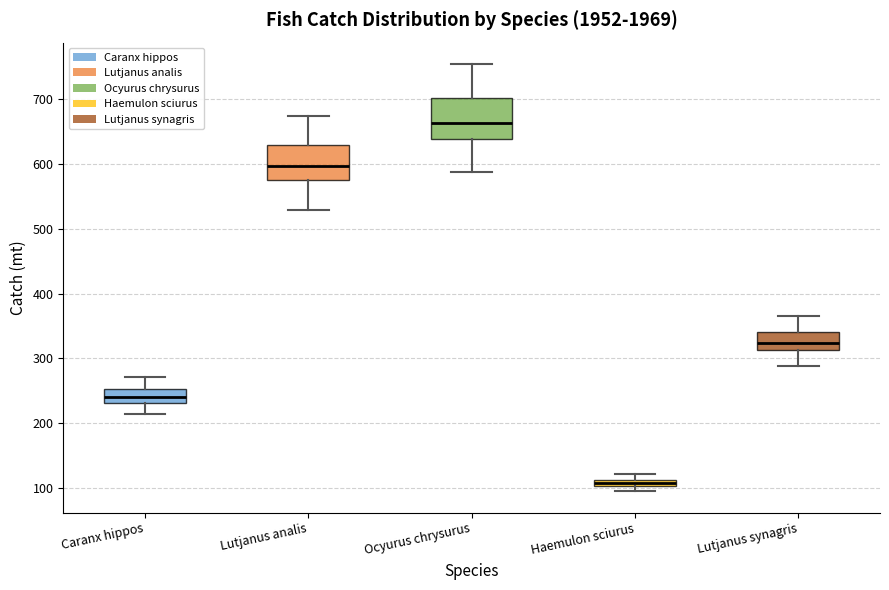

Which box has the lowest median line?

Haemulon sciurus